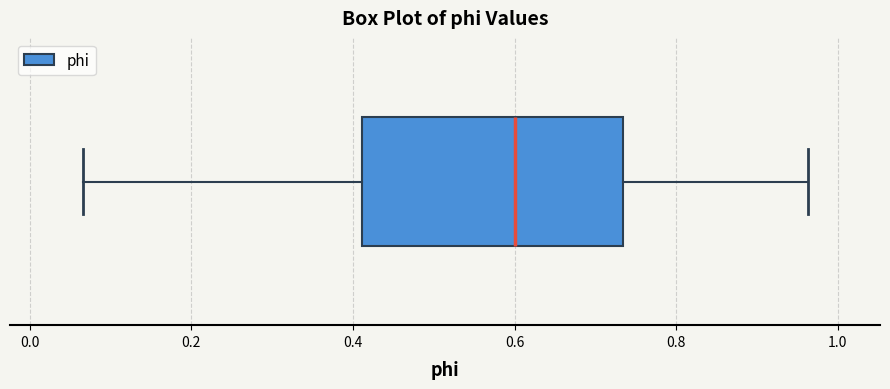

Where does the left whisker of the box end on the x-axis? The values are not printed on the chart, so give them approximately, as read against the axis.

0.06